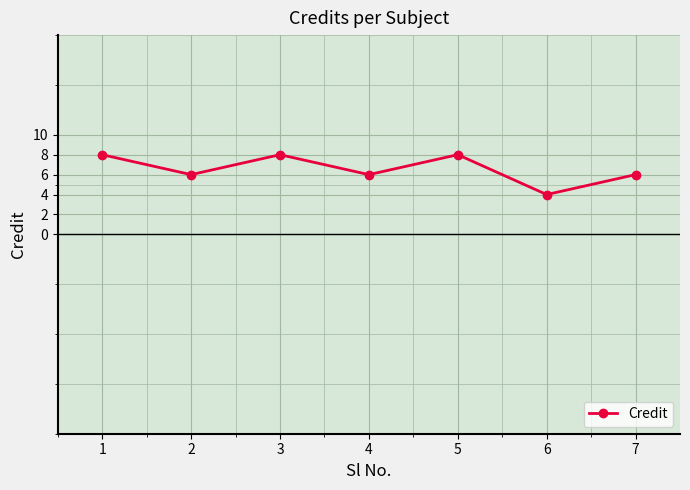

Reading left to right, transcribe all the data shown in this chart.

8	6	8	6	8	4	6